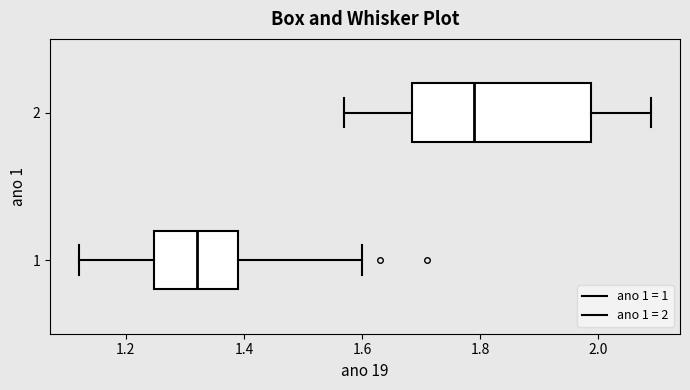

Which box has the furthest to the right median line?

2